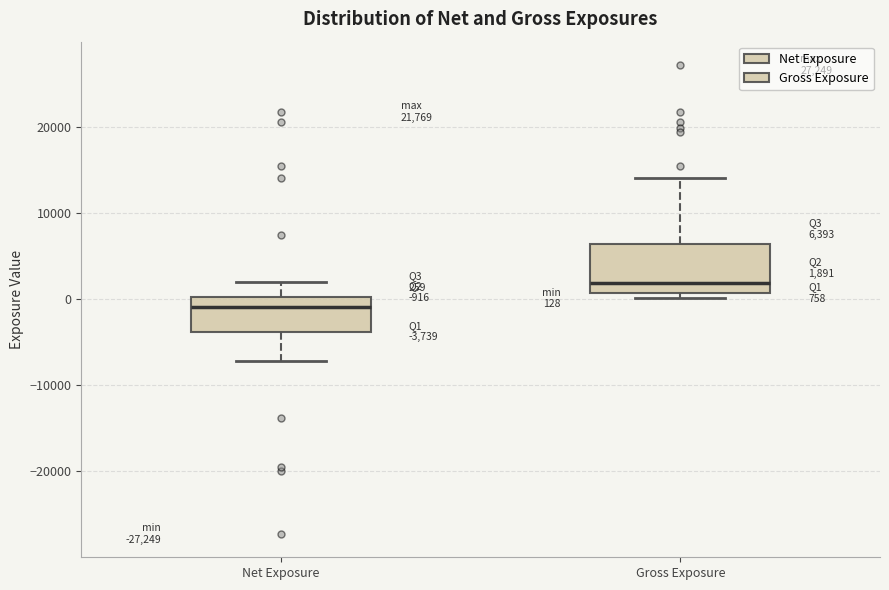

Which box has the lowest median line?

Net Exposure